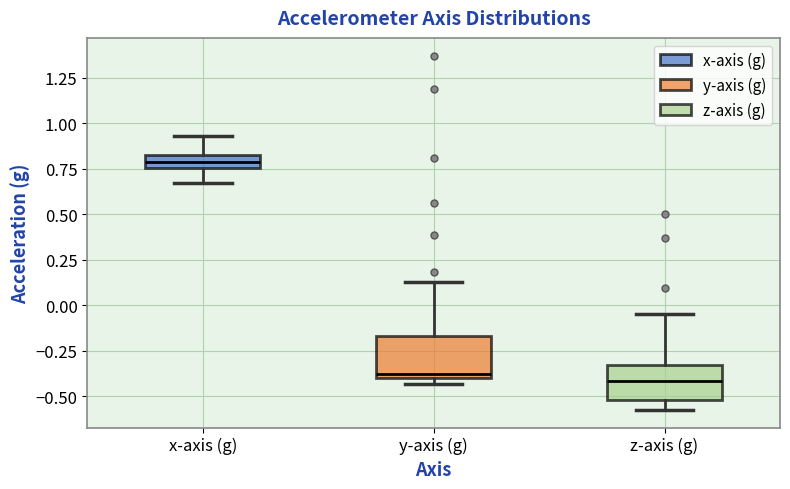

Where is the lower edge of the box for z-axis (g) on the y-axis? The values are not printed on the chart, so give them approximately, as read against the axis.

-0.50